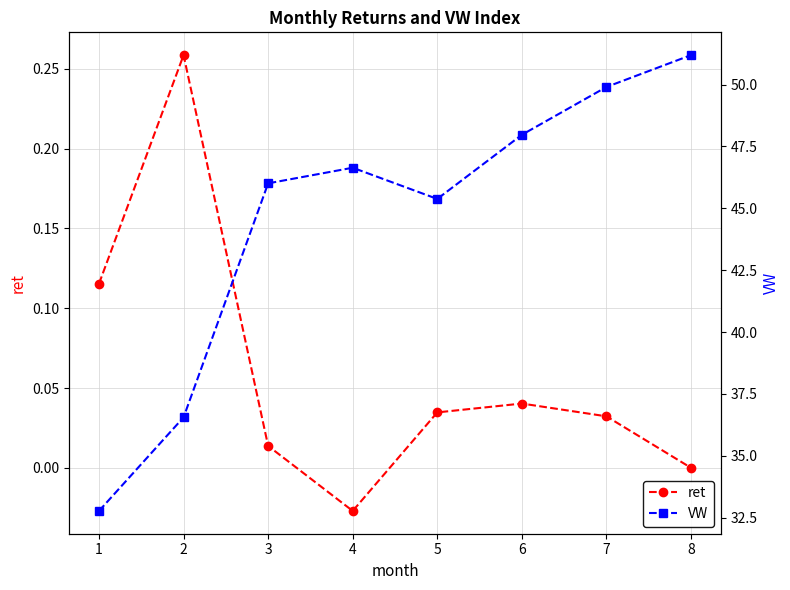

Which series has the largest range (max minus min)?

VW